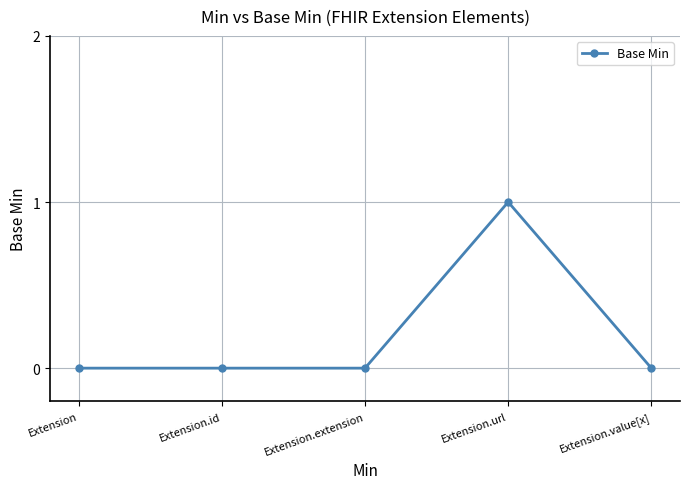

Reading left to right, list all the values displayed in this chart.

Extension=0	Extension.id=0	Extension.extension=0	Extension.url=1	Extension.value[x]=0